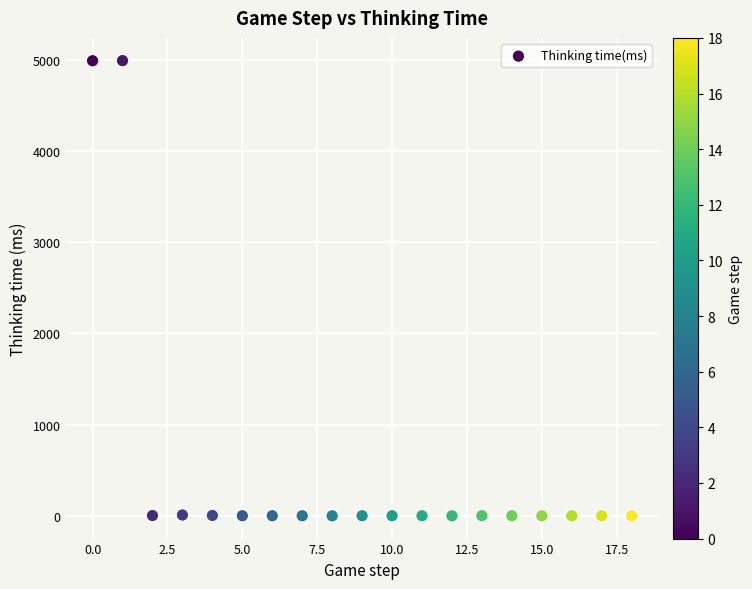

What is the range of Y values (max minus min)?

4989